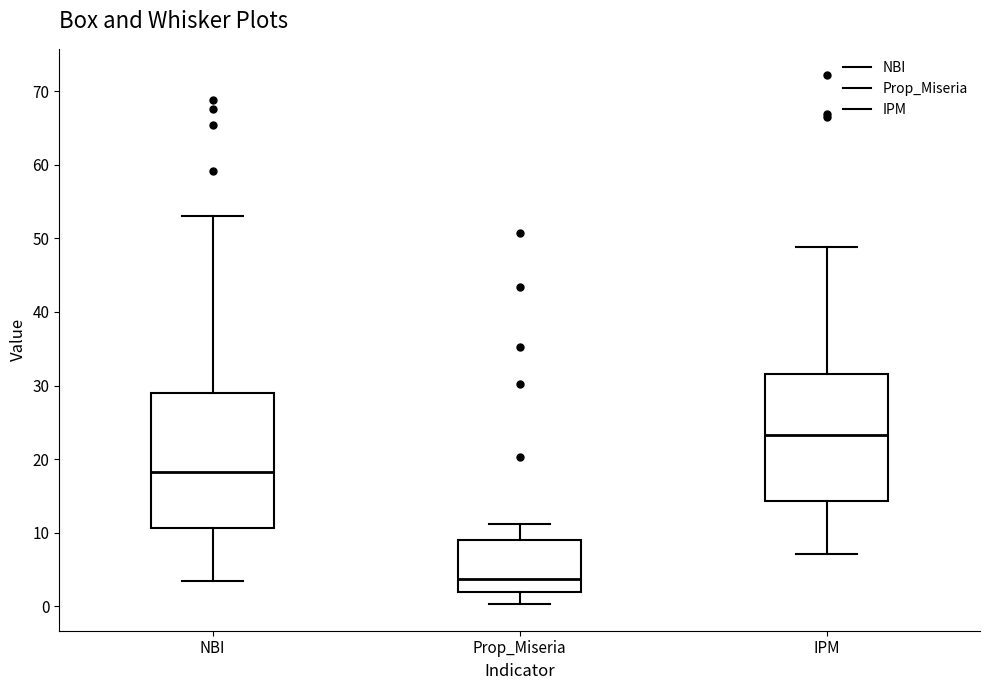

Which box's median line is the lowest?

Prop_Miseria